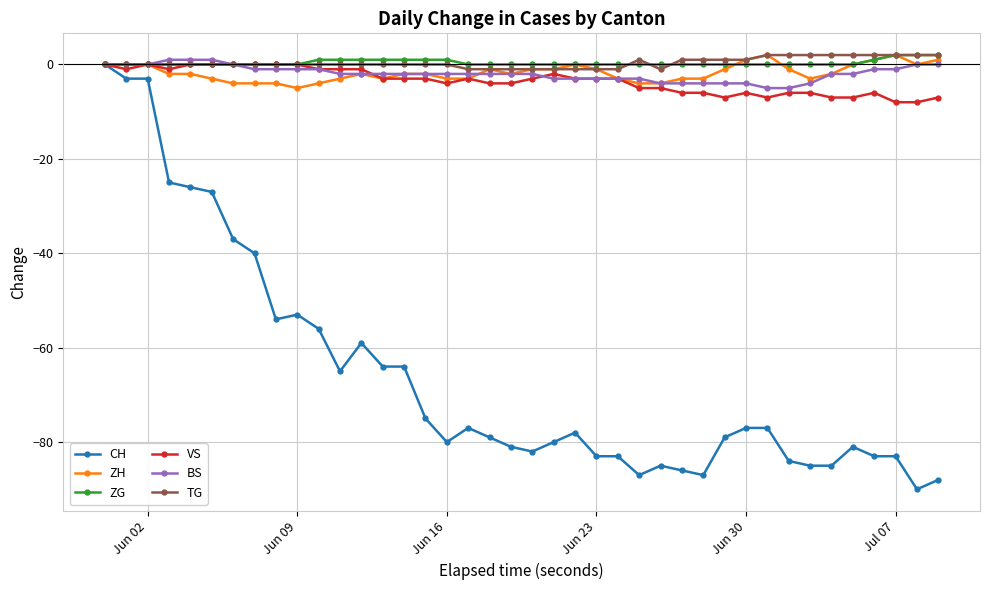

What is the sum of all TG values?

14